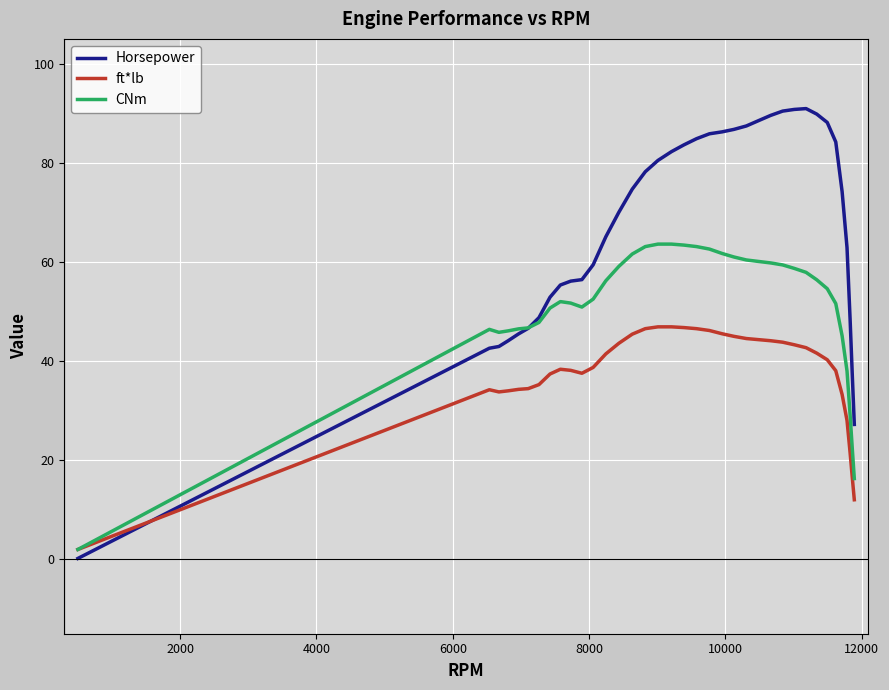

Rank the series by their maximum value, from highest to lowest.

Horsepower, CNm, ft*lb